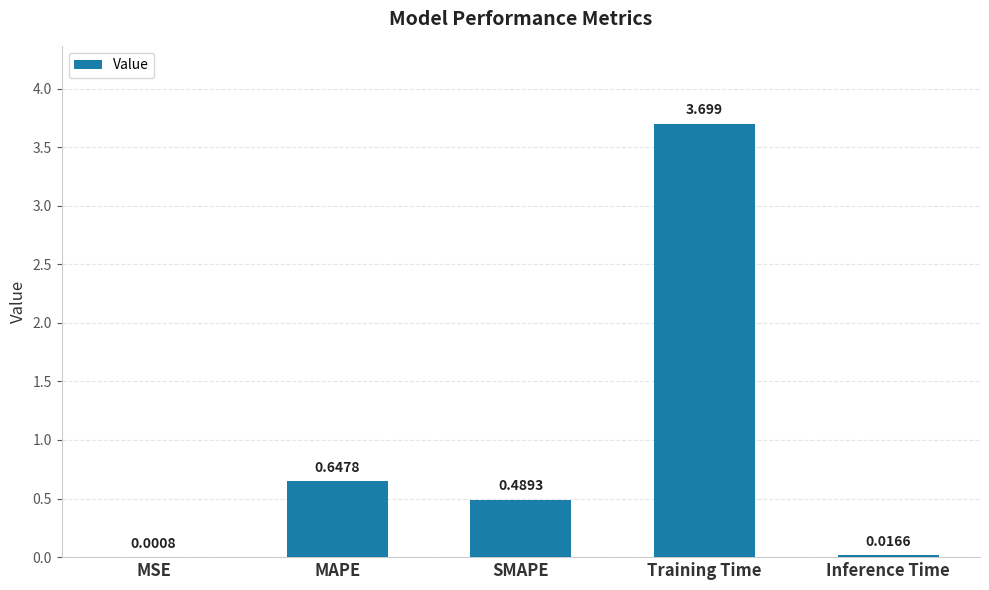

Which label corresponds to the largest value in the chart?

Training Time